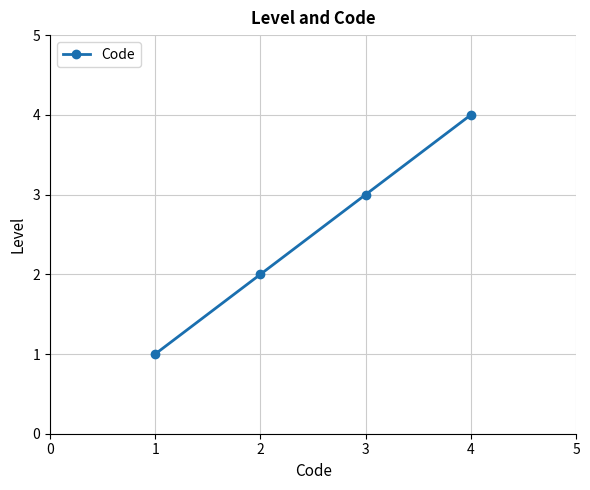

What is the difference between the maximum and minimum values?

3